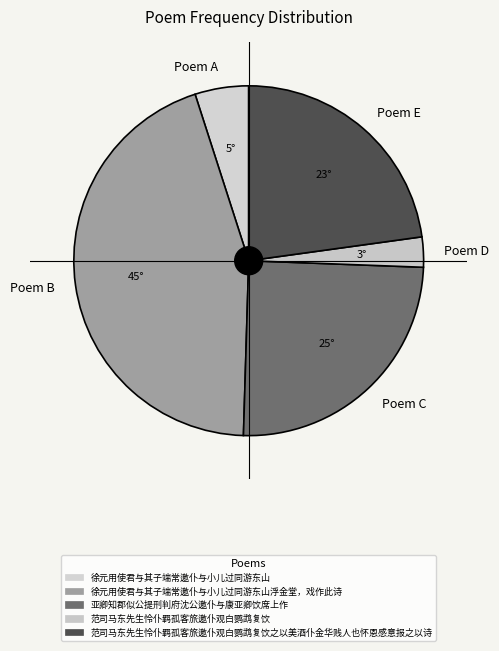

Is there any slice that represents more than half of the pie?

No